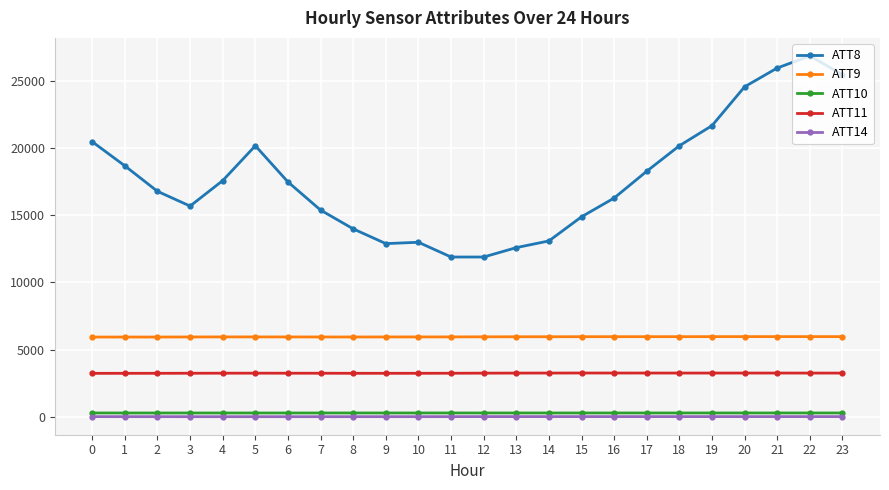

True or false: ATT9 and ATT10 intersect in this chart.

False